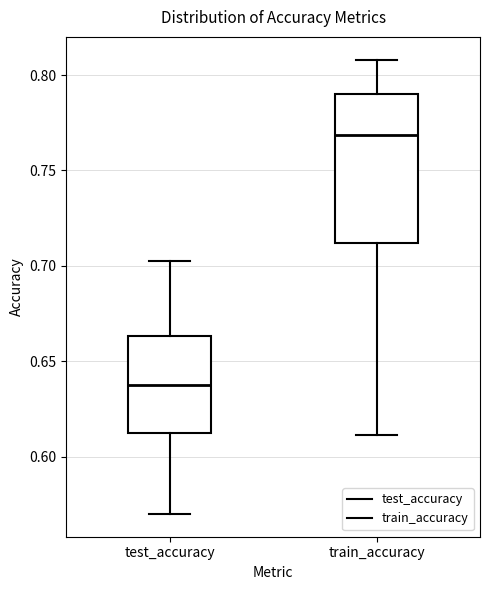

Comparing the boxes themselves (not the whiskers), which one is the tallest?

train_accuracy